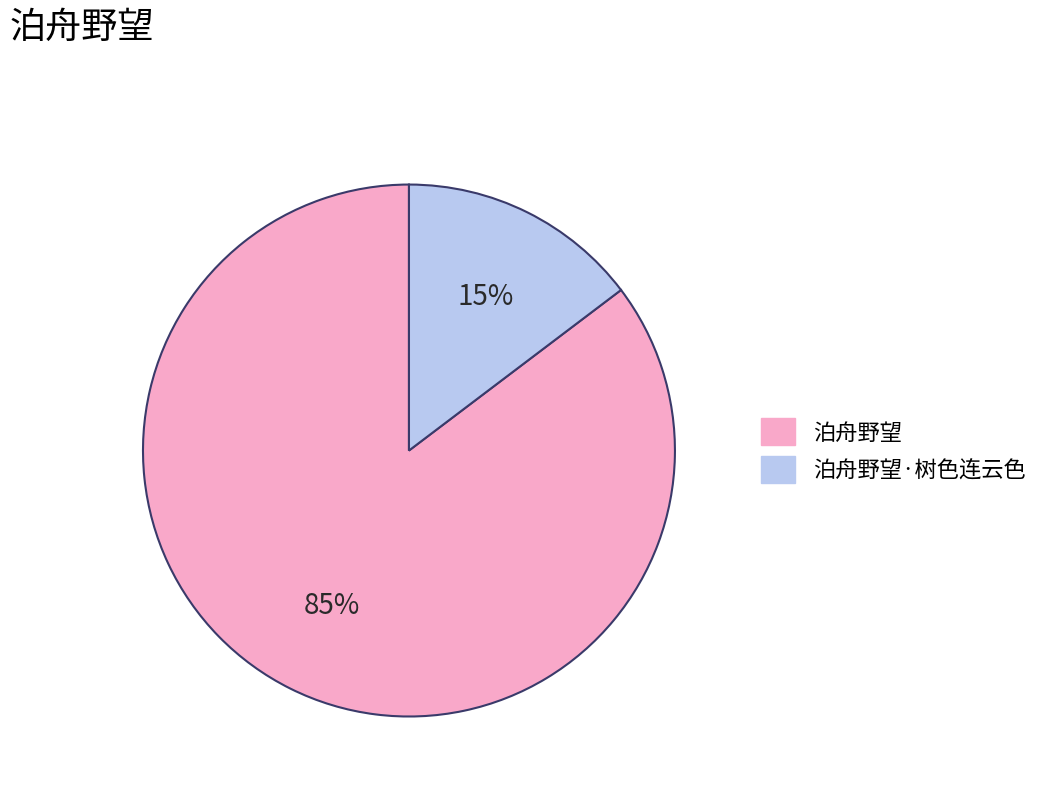

To the nearest percent, what portion does 泊舟野望·树色连云色 represent?

15%